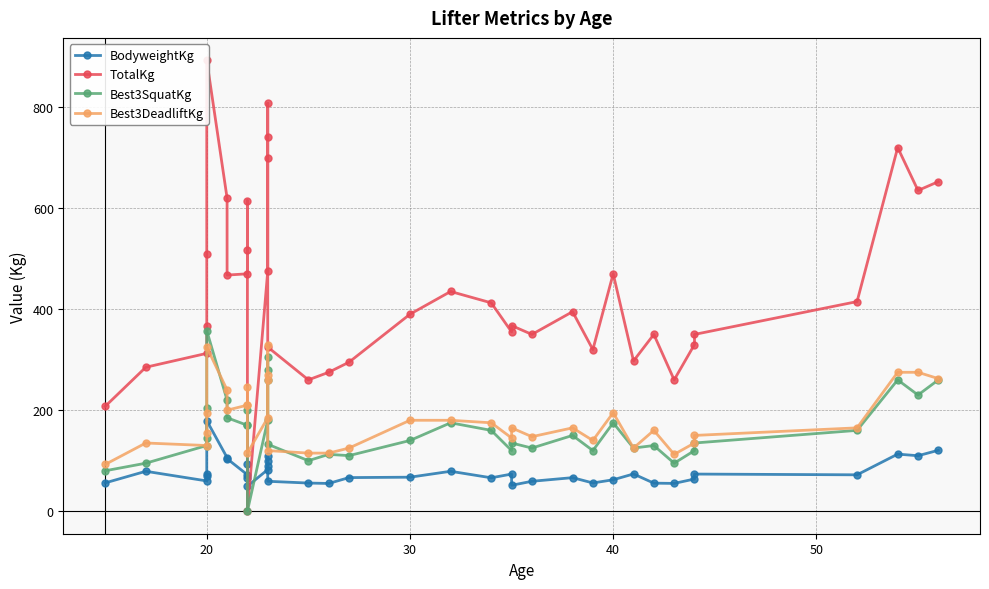

What is the difference between the second highest and second lowest values in the TotalKg series?

600.0